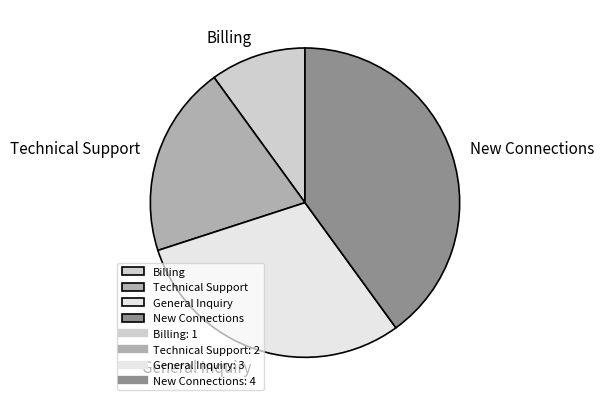

Rank the categories by value from highest to lowest.

New Connections, General Inquiry, Technical Support, Billing